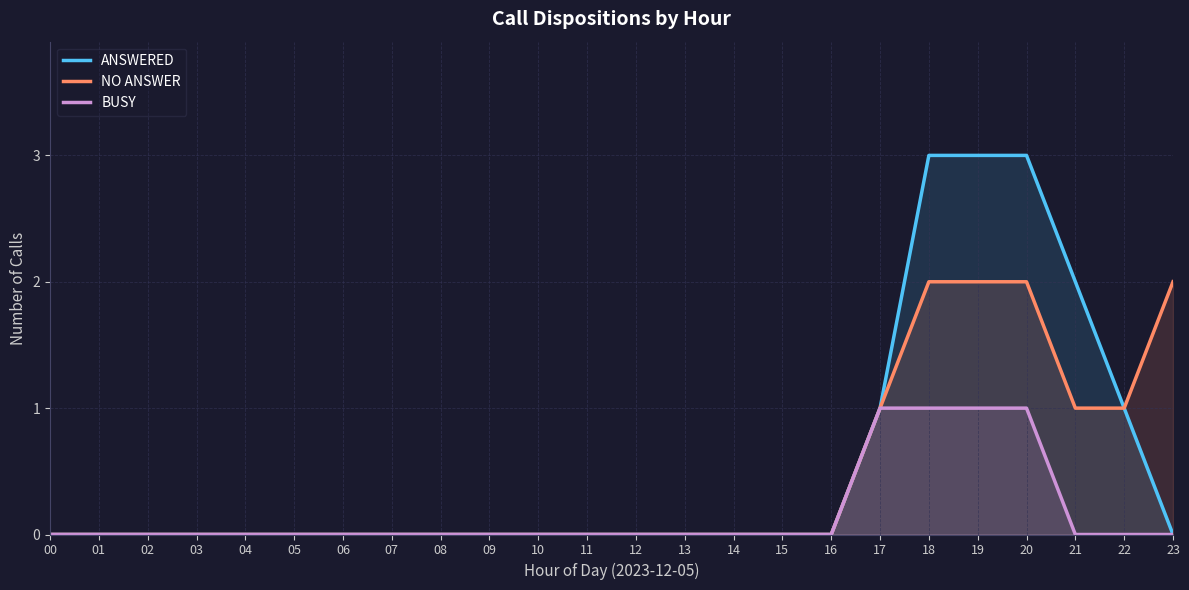

Reading right to left, transcribe all the data shown in this chart.

ANSWERED: 0	1	2	3	3	3	1	0	0	0	0	0	0	0	0	0	0	0	0	0	0	0	0	0
NO ANSWER: 2	1	1	2	2	2	1	0	0	0	0	0	0	0	0	0	0	0	0	0	0	0	0	0
BUSY: 0	0	0	1	1	1	1	0	0	0	0	0	0	0	0	0	0	0	0	0	0	0	0	0